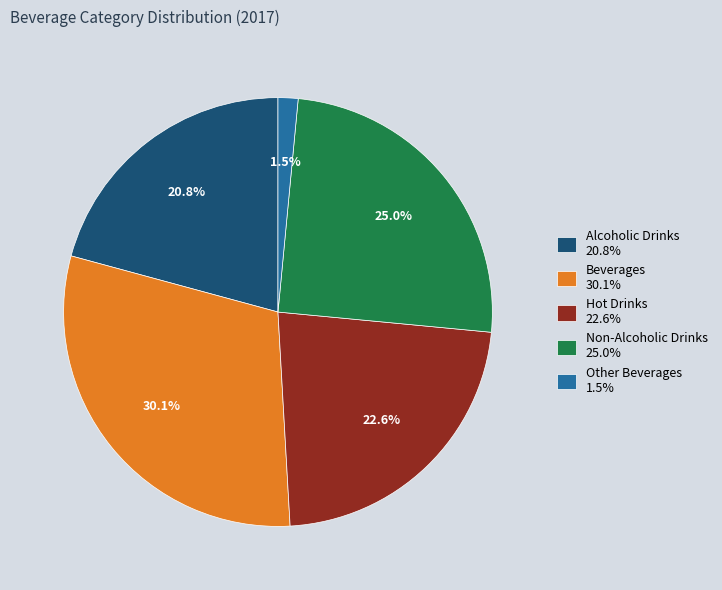

Is it true that Beverages is 30% of the pie?

True